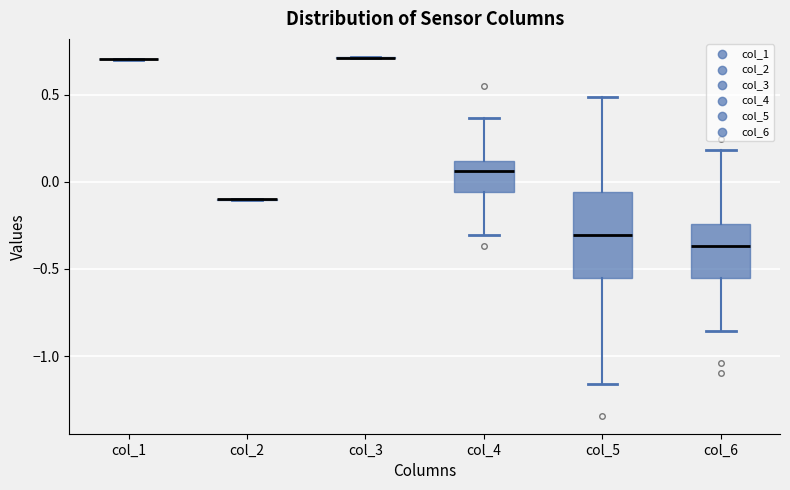

Comparing the boxes themselves (not the whiskers), which one is the tallest?

col_5